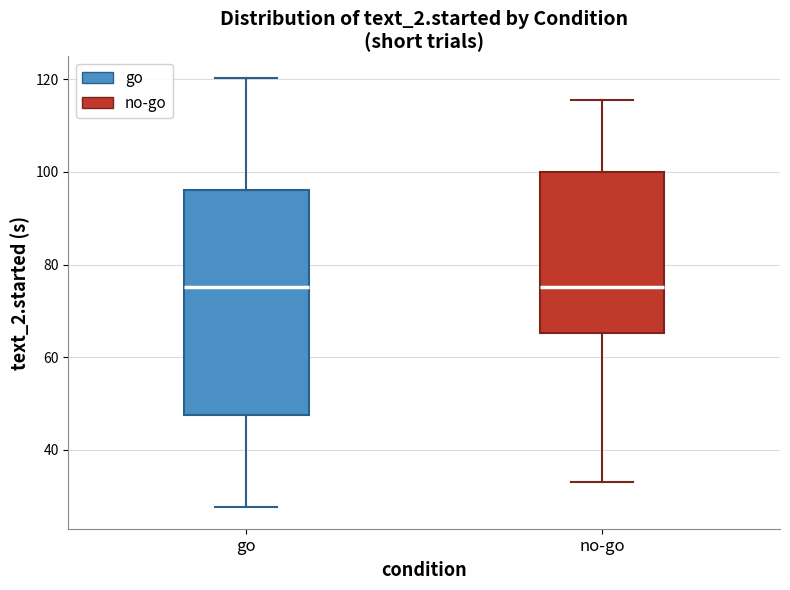

Reading left to right, transcribe this box plot: for each box, give where its median line is, the range the box spans, and where its two whiskers end, as read against the y-axis. The values are not printed on the chart, so give them approximately, as read against the axis.

go: median 76, box 48 to 96, whiskers 28 to 120
no-go: median 76, box 66 to 100, whiskers 32 to 116